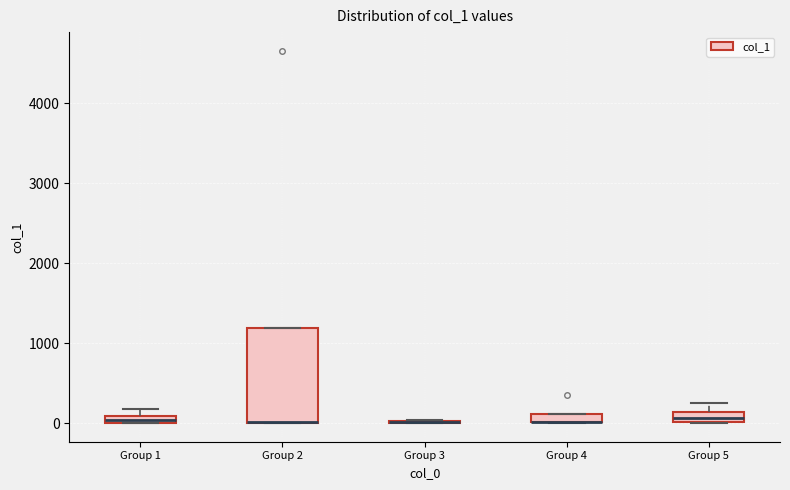

Where is the lower edge of the box for Group 4 on the y-axis? The values are not printed on the chart, so give them approximately, as read against the axis.

0